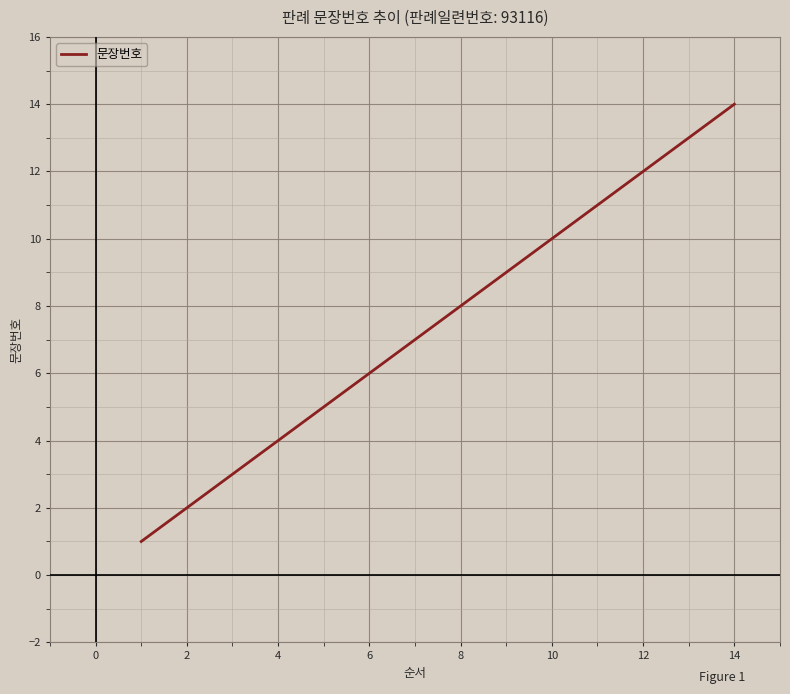

What is the difference between the maximum and minimum values?

13